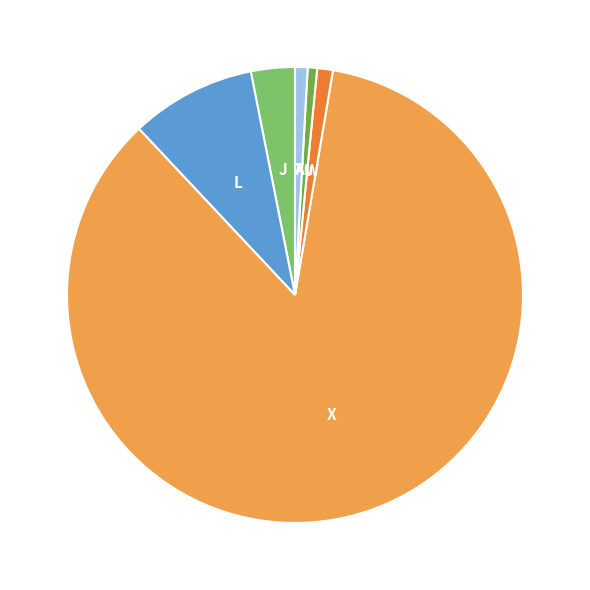

Is there any slice that represents more than half of the pie?

Yes